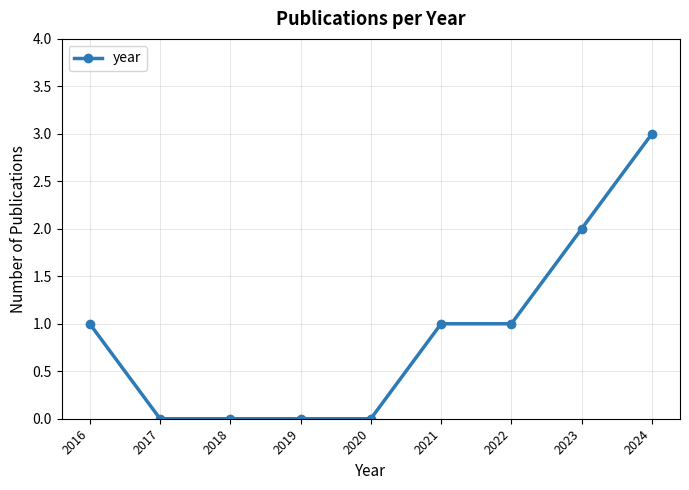

Which label corresponds to the largest value in the chart?

2024